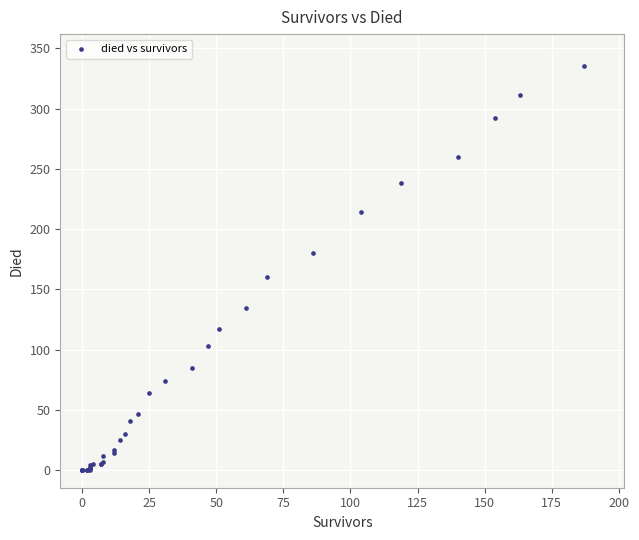

What Y value in the scatter plot is closest to 167?

160